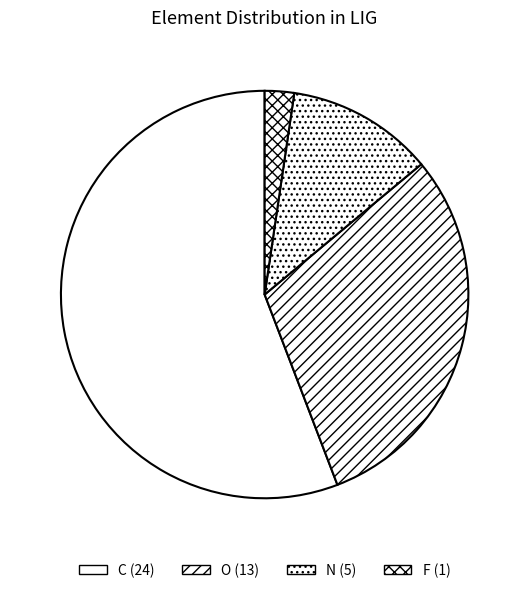

What is the change in value from C to O?

-11